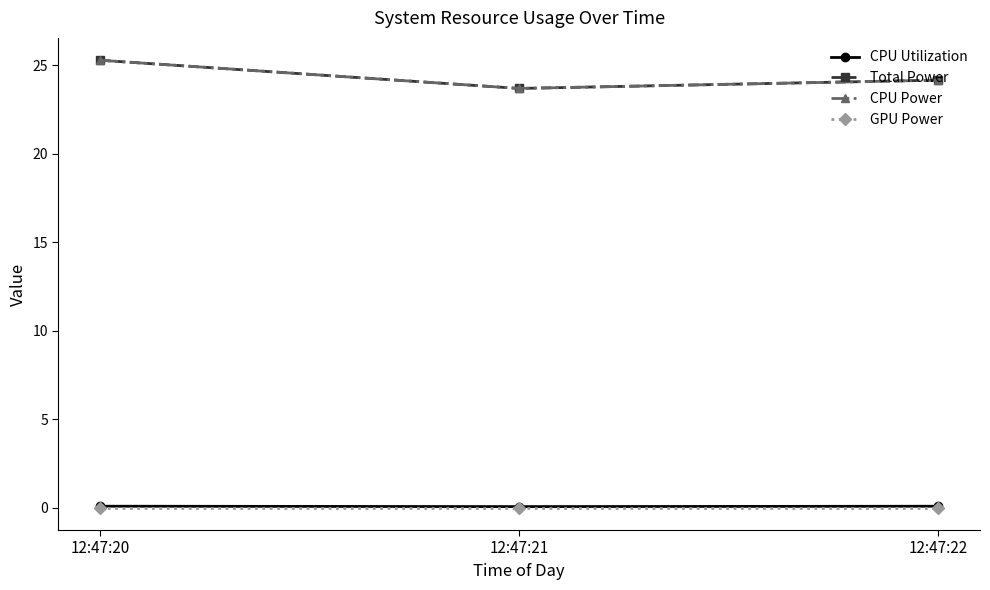

What is the spread (max minus min) of values at 12:47:20?

25.3